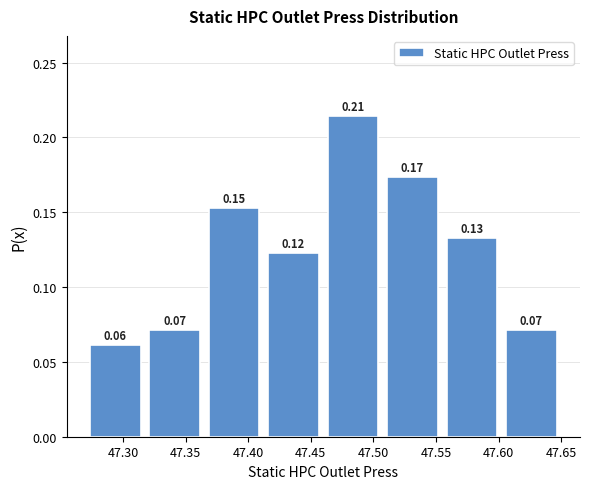

Over which range of the x-axis is the bar tallest?

47.460 to 47.510